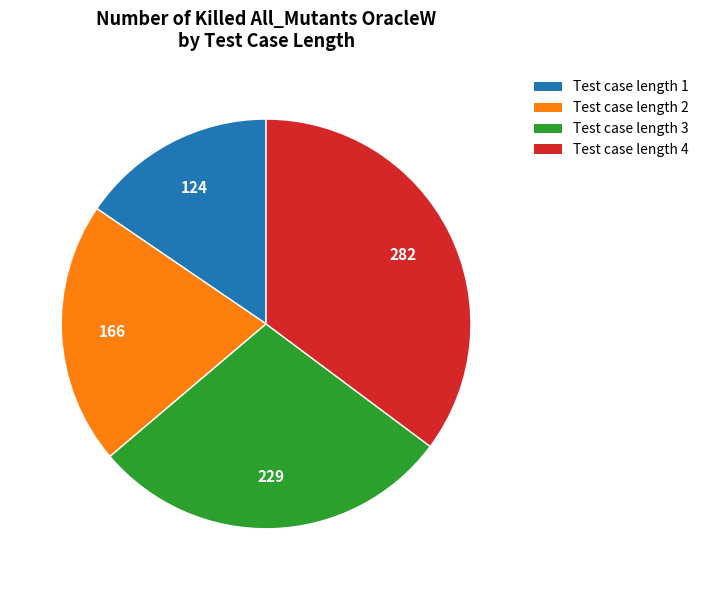

Do Test case length 3 and Test case length 2 together represent more than half of the pie?

No